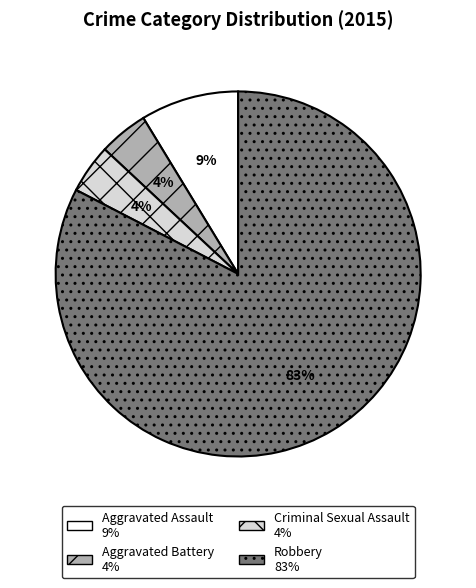

The Aggravated Assault slice represents 1% of the pie. True or false?

False